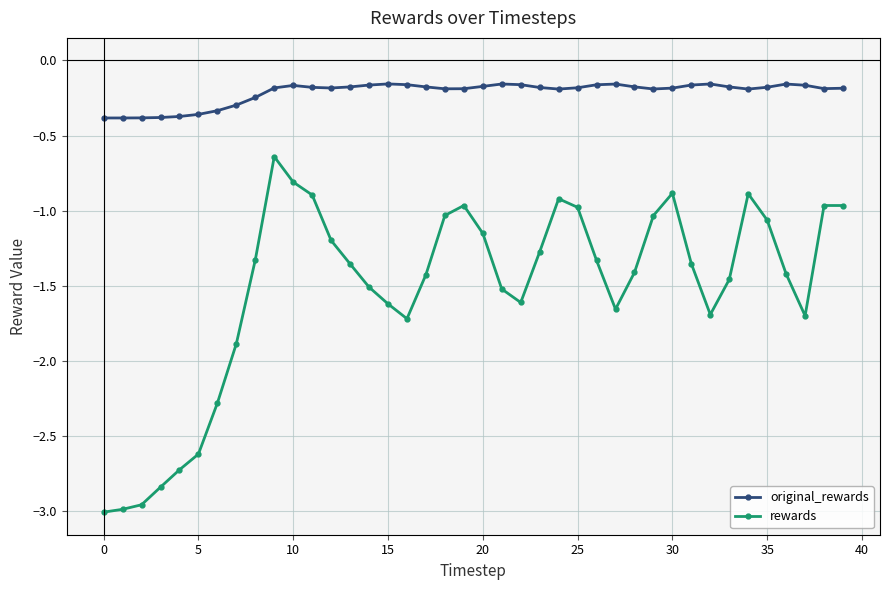

Is this an area chart (filled region under the line)?

No